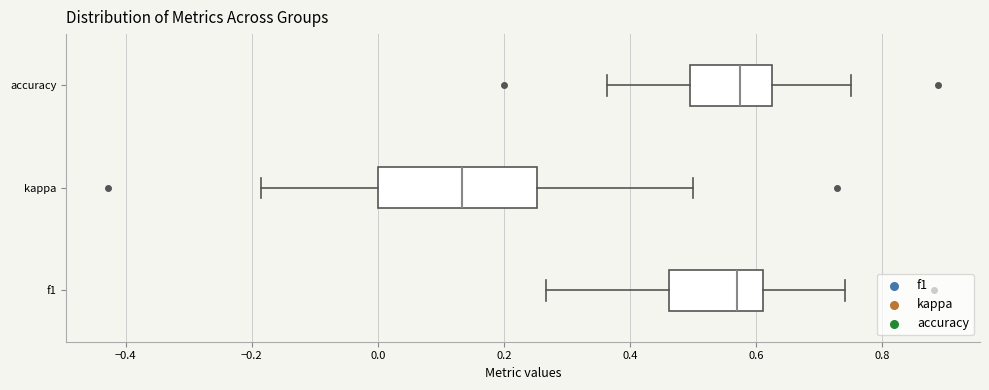

Reading bottom to top, read every box against the x-axis: the position of its median line, the range the box covers, and the ends of its whiskers. The values are not printed on the chart, so give them approximately, as read against the axis.

f1: median 0.56, box 0.46 to 0.62, whiskers 0.26 to 0.74
kappa: median 0.14, box 0.00 to 0.26, whiskers -0.18 to 0.50
accuracy: median 0.58, box 0.50 to 0.62, whiskers 0.36 to 0.76